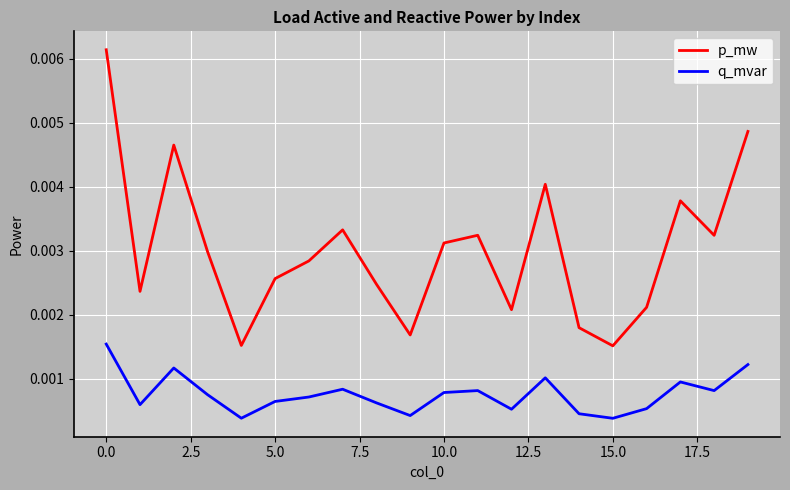

What are all the series names shown in the legend?

p_mw, q_mvar